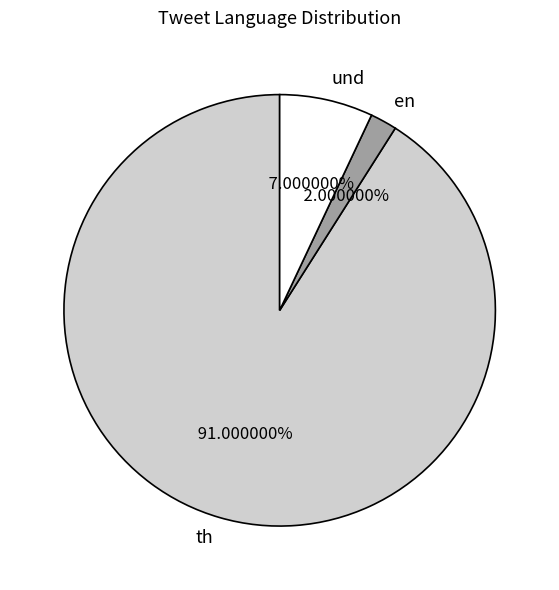

To the nearest percent, what is the difference between the largest and smallest slice percentages?

89%